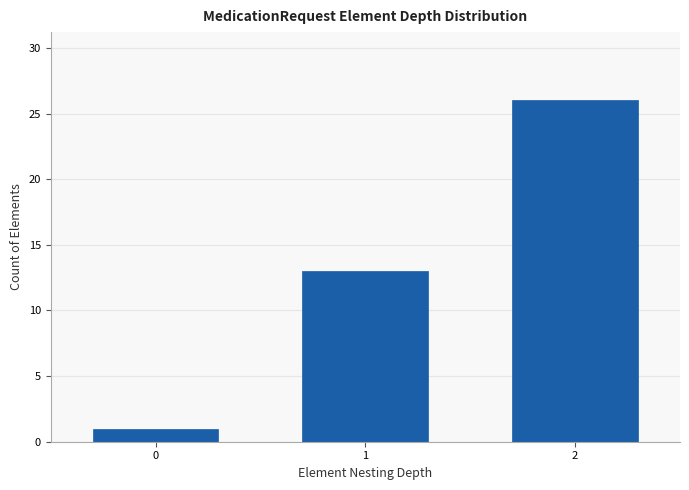

Reading left to right, what are all the values shown in this chart?

1	13	26